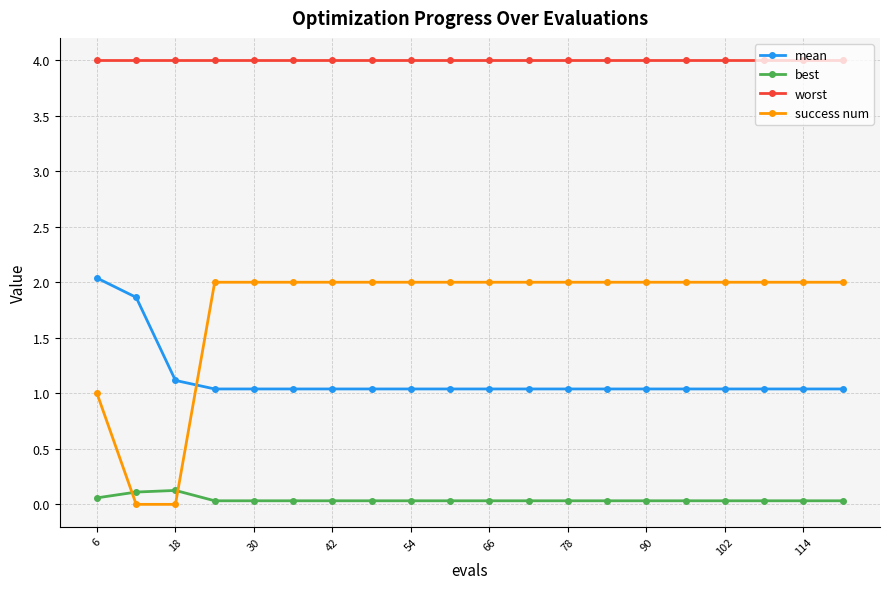

What is the difference between the maximum and minimum values in the success num series?

2.0